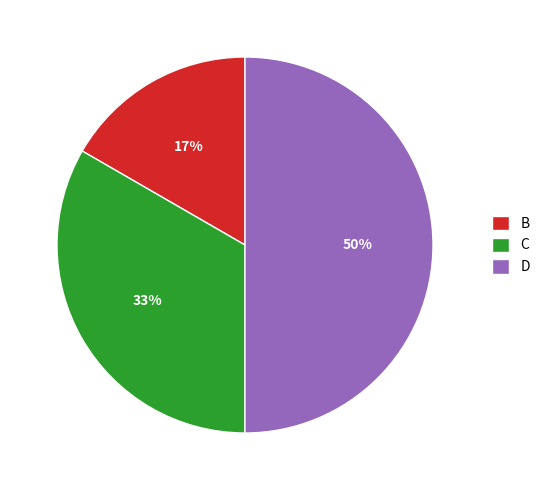

Is the sum of C and D greater than half?

Yes